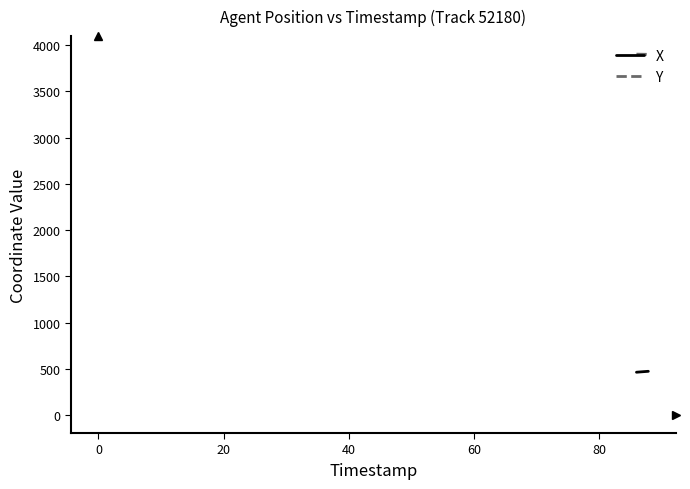

List the series in order of their overall mean, highest first.

Y, X